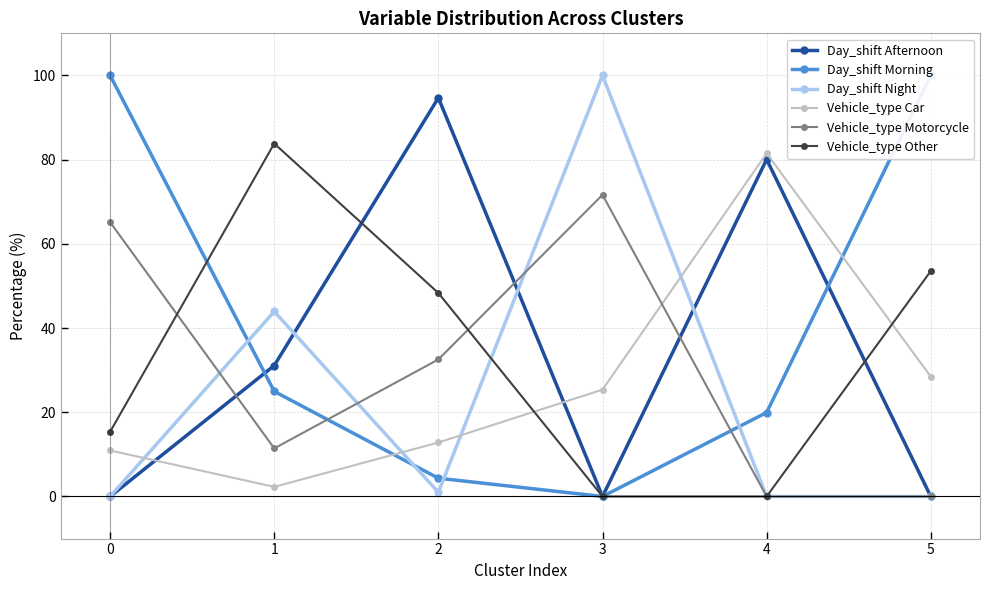

Rank the series at 0 from lowest to highest value.

Day_shift Afternoon, Day_shift Night, Vehicle_type Car, Vehicle_type Other, Vehicle_type Motorcycle, Day_shift Morning